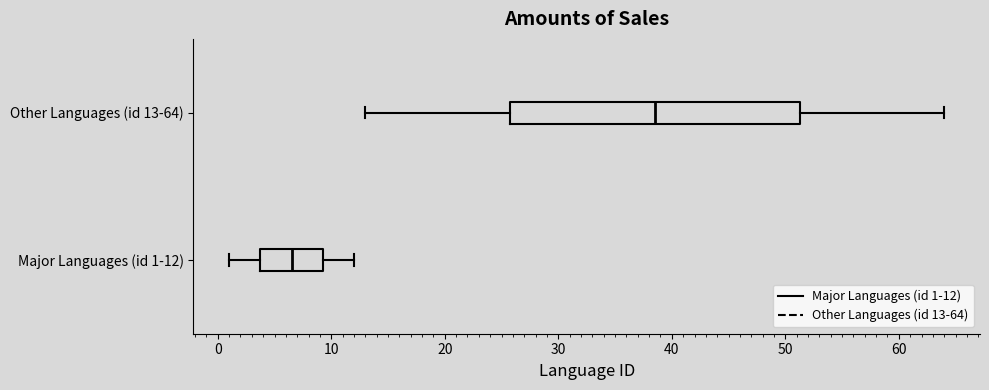

Where is the right edge of the box for Other Languages (id 13-64) on the x-axis? The values are not printed on the chart, so give them approximately, as read against the axis.

51